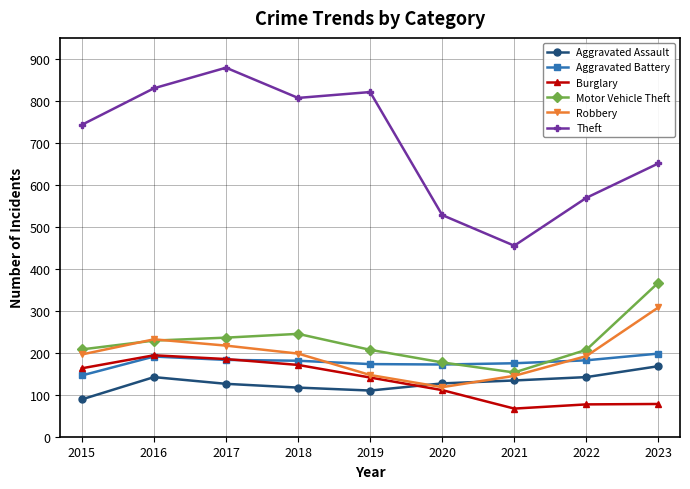

In Theft, how many points are lower than both neighbors (excluding endpoints)?

2